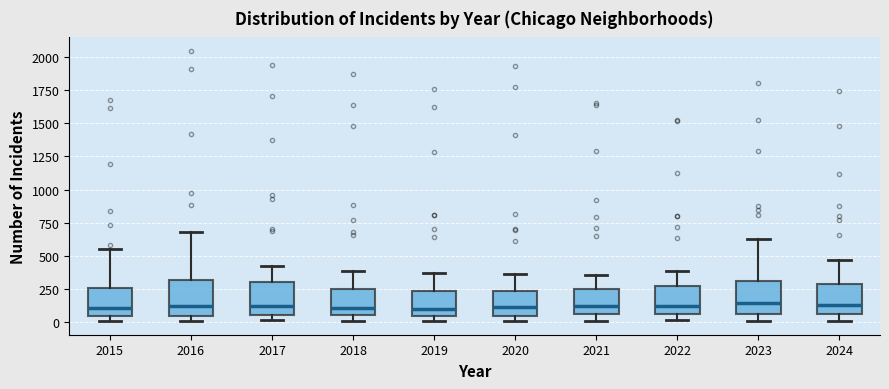

Where is the lower edge of the box at x = 2022 on the y-axis? The values are not printed on the chart, so give them approximately, as read against the axis.

50